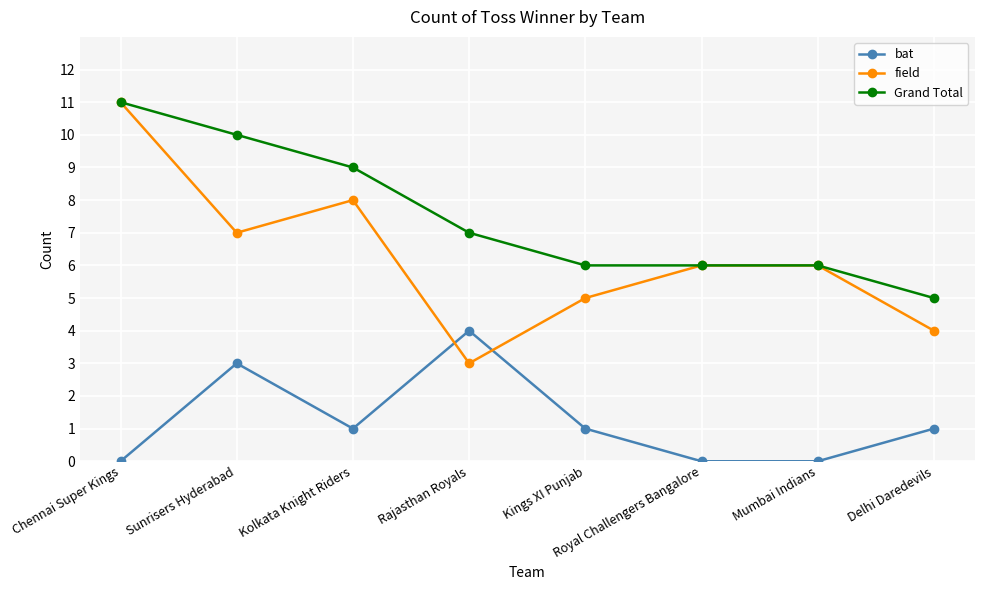

Which series has the widest spread of values?

field